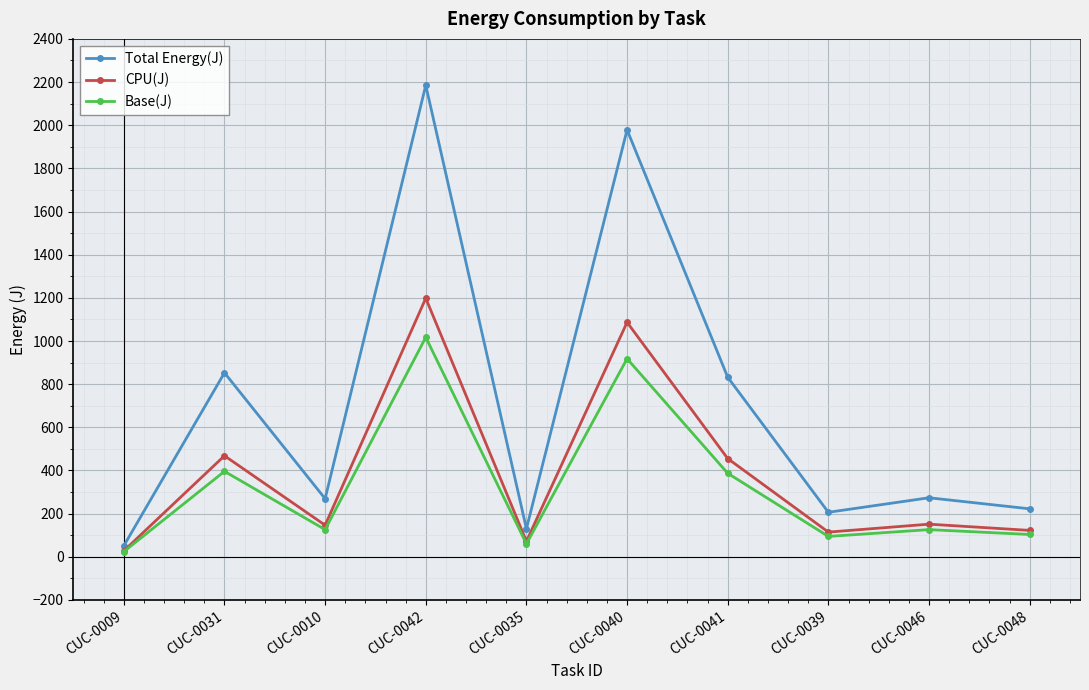

What is the difference between the highest and lowest values at CUC-0041?

445.0